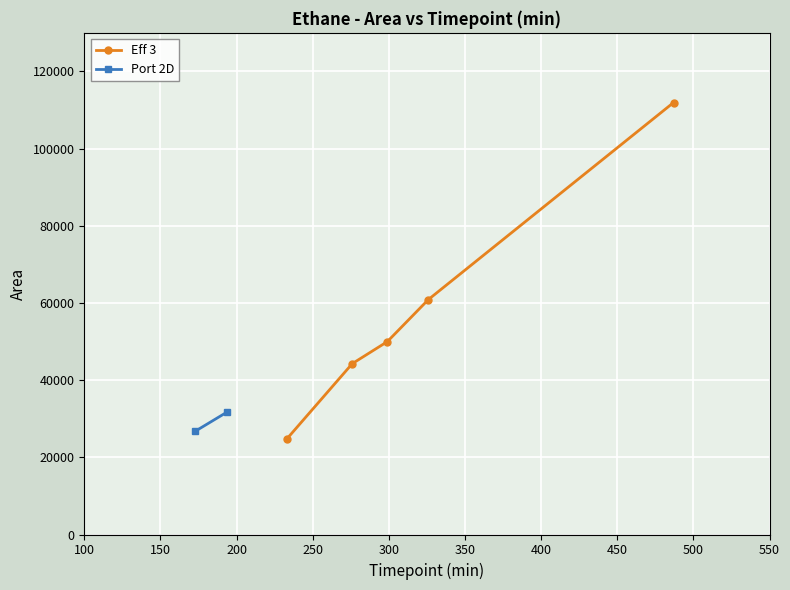

Is it true that the value at 276 is 62317?

False